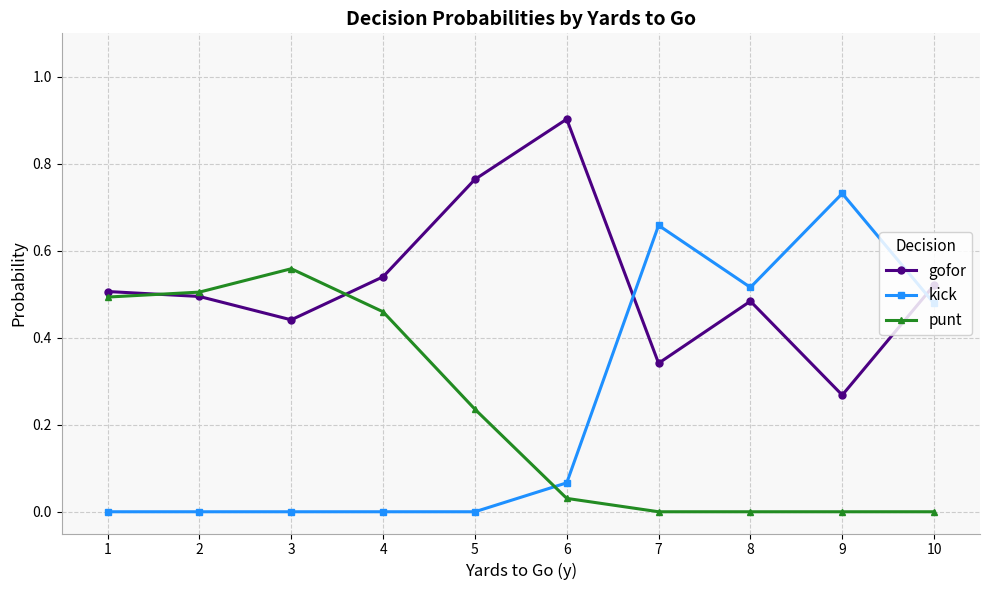

True or false: punt and gofor cross at least once.

True